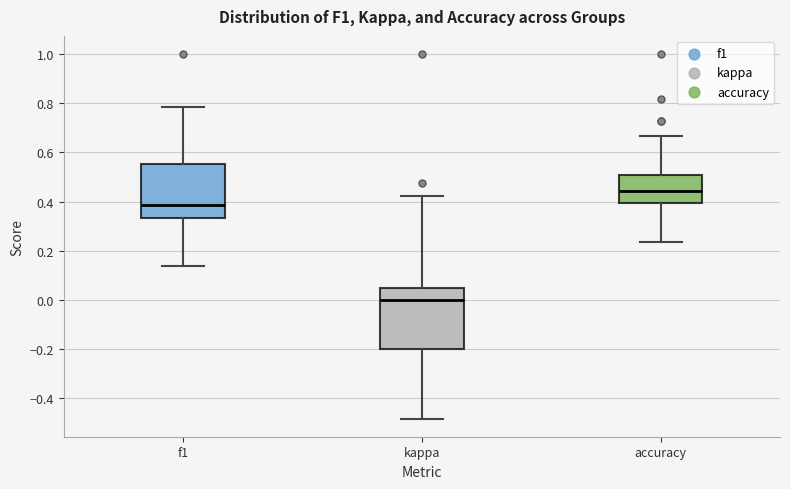

Reading left to right, transcribe this box plot: for each box, give where its median line is, the range the box spans, and where its two whiskers end, as read against the y-axis. The values are not printed on the chart, so give them approximately, as read against the axis.

f1: median 0.38, box 0.34 to 0.56, whiskers 0.14 to 0.78
kappa: median 0.00, box -0.20 to 0.04, whiskers -0.48 to 0.42
accuracy: median 0.44, box 0.40 to 0.50, whiskers 0.24 to 0.66